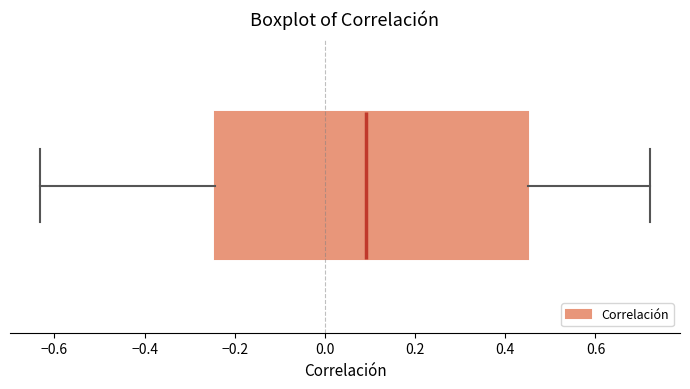

Read this box plot against the x-axis: the position of the median line, the range covered by the box, and the ends of both whiskers. The values are not printed on the chart, so give them approximately, as read against the axis.

median 0.10, box -0.24 to 0.46, whiskers -0.64 to 0.72